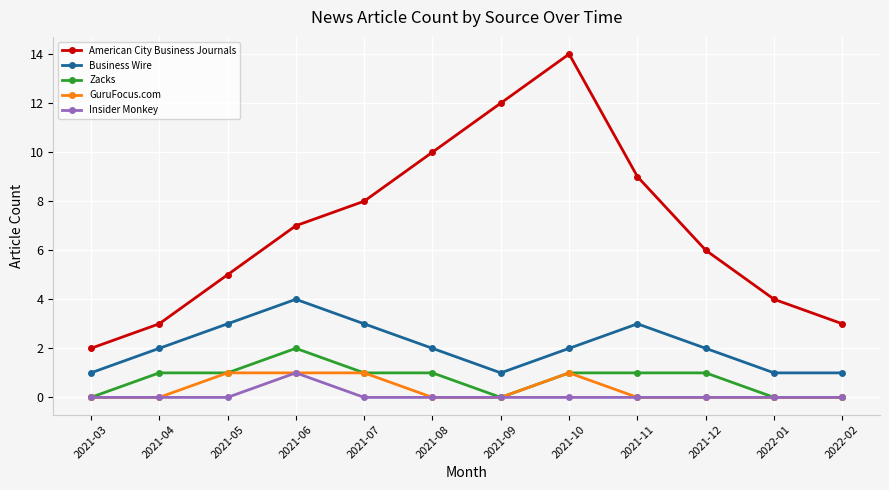

How many lines are shown in the chart?

5